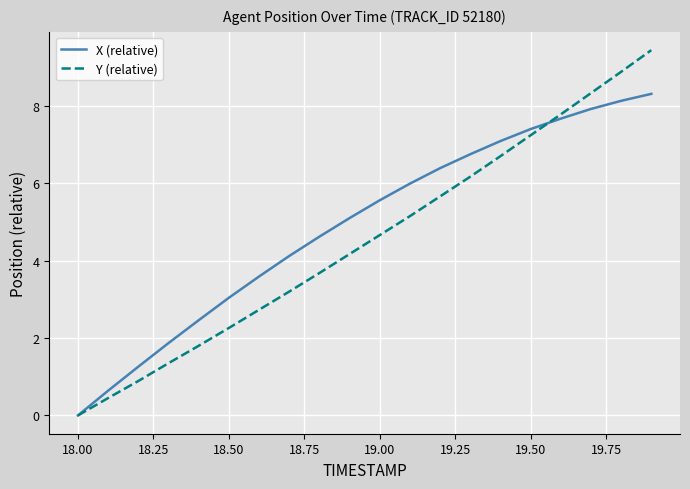

List the series in order of their peak value, lowest first.

X (relative), Y (relative)